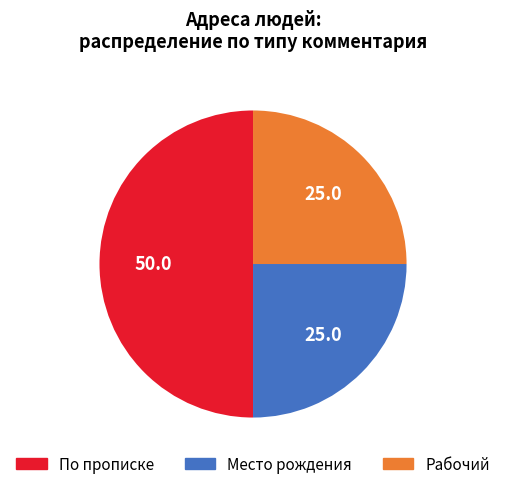

Which category has the biggest portion of the pie?

По прописке